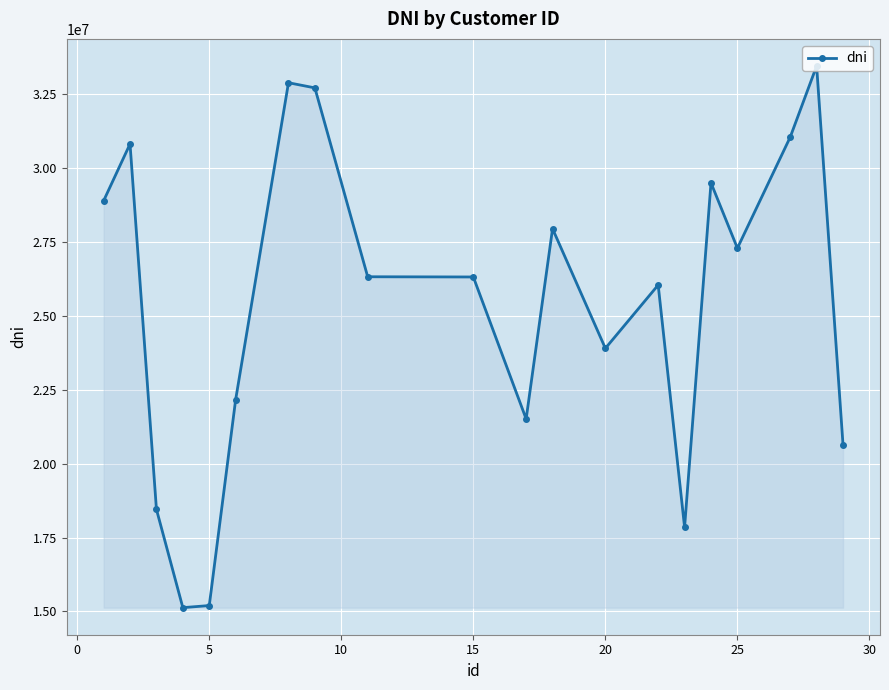

What is the value of the 17th point from the left?

27294746